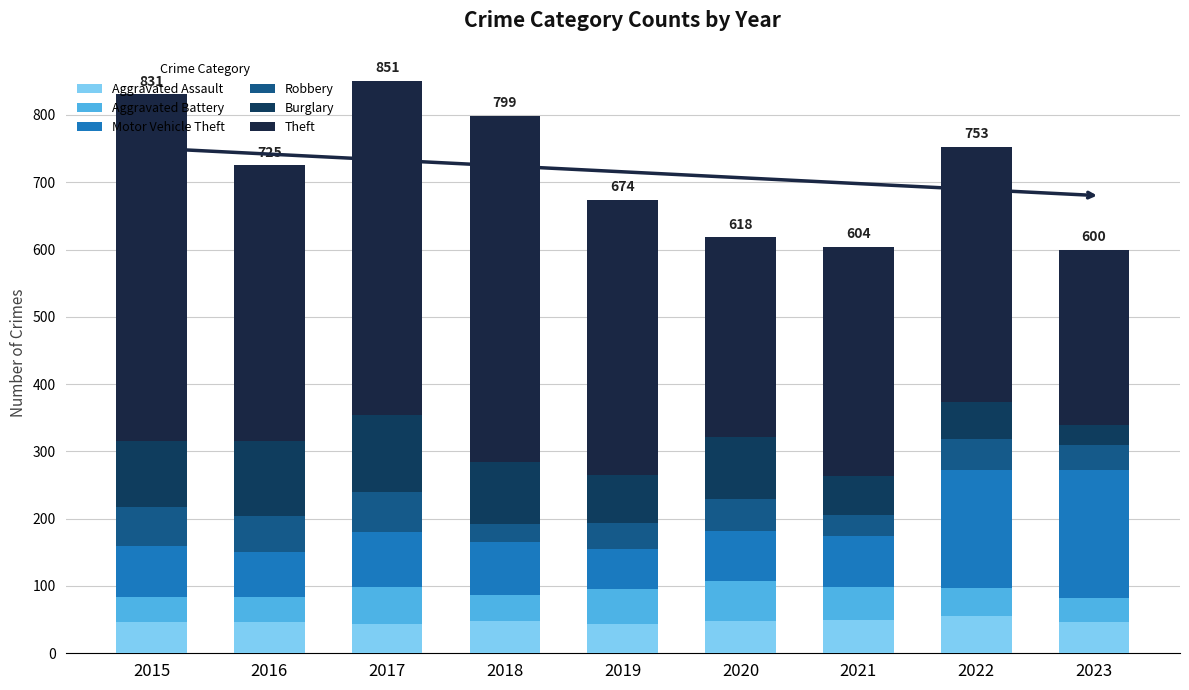

Where does the Theft series first go above 409?

2015